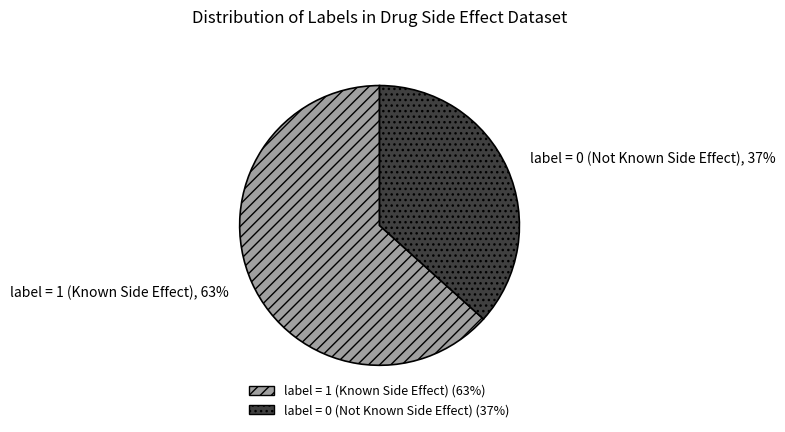

What is the largest slice in the pie chart?

label = 1 (Known Side Effect)